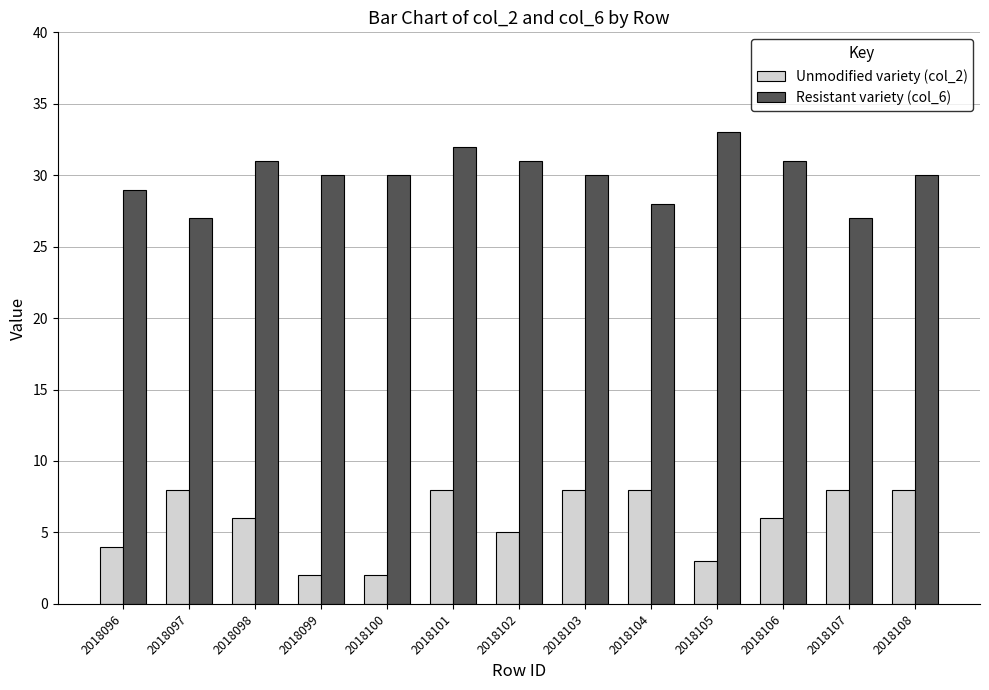

How many bars are there in total?

26